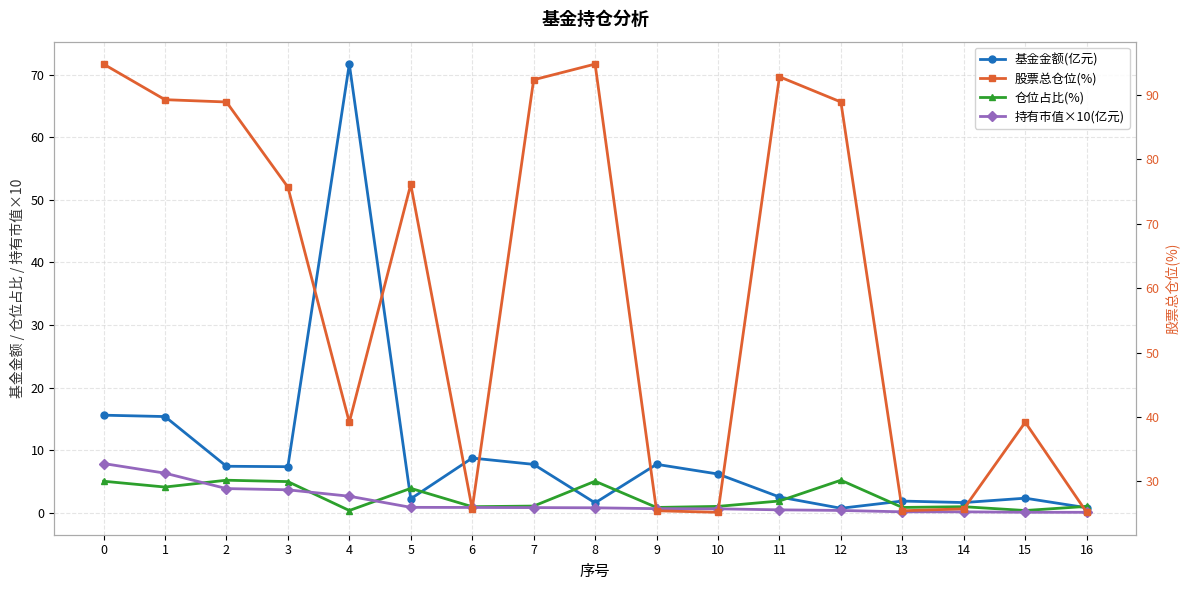

True or false: 基金金额(亿元) has a value of 2.3 at 15.

True